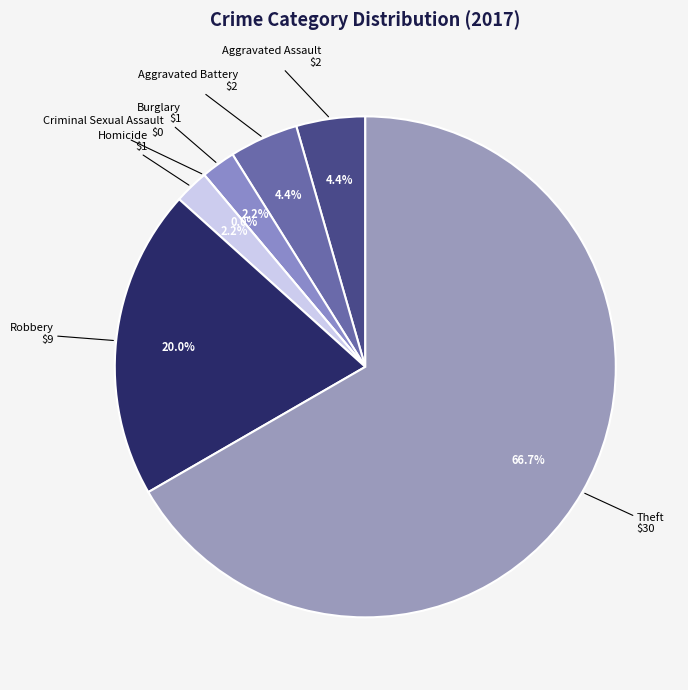

Which has a higher value, Aggravated Battery or Theft?

Theft